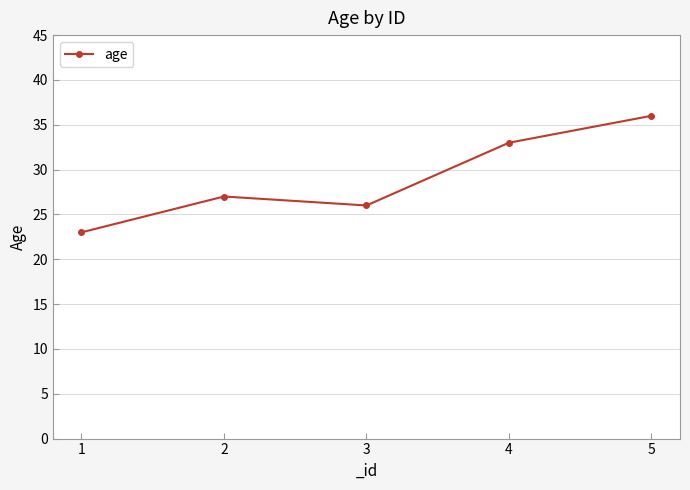

List the labels in order of value, smallest first.

1, 3, 2, 4, 5